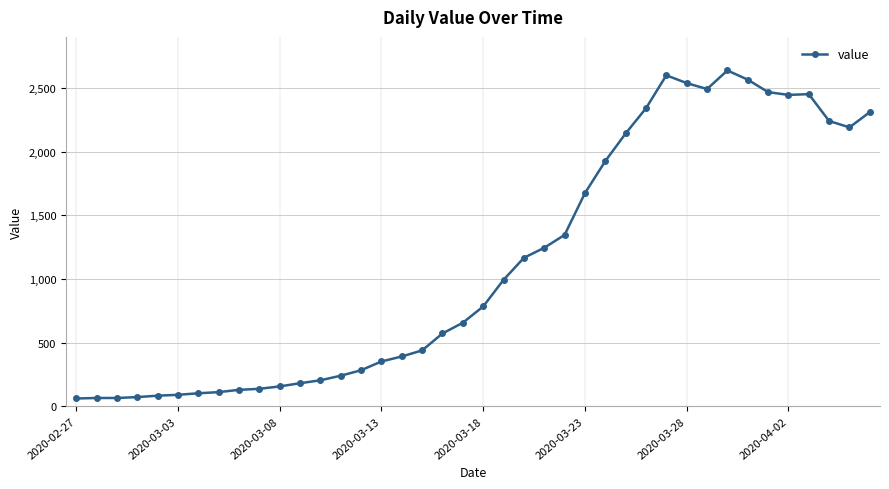

How many lines are shown in the chart?

1